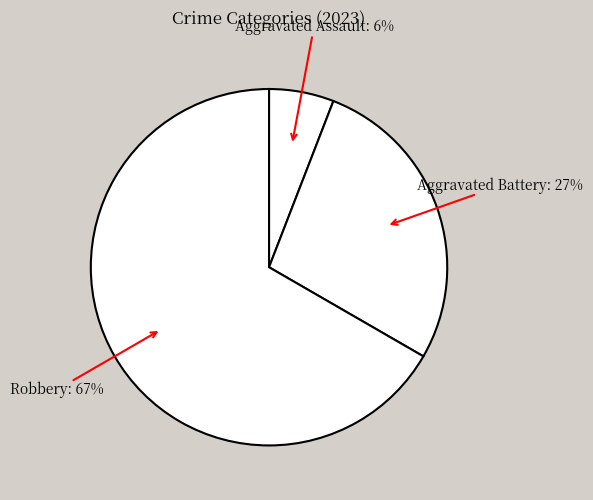

Which slice is the largest?

Robbery